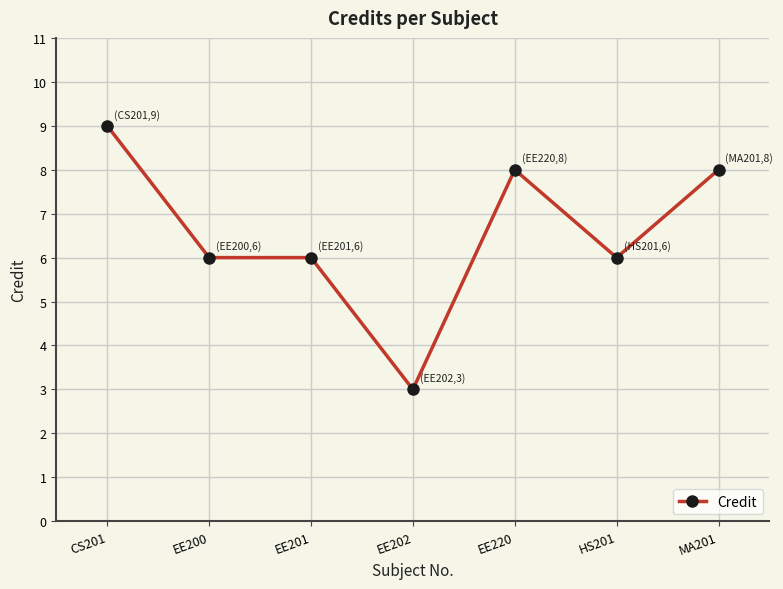

How many series are shown in this chart?

1